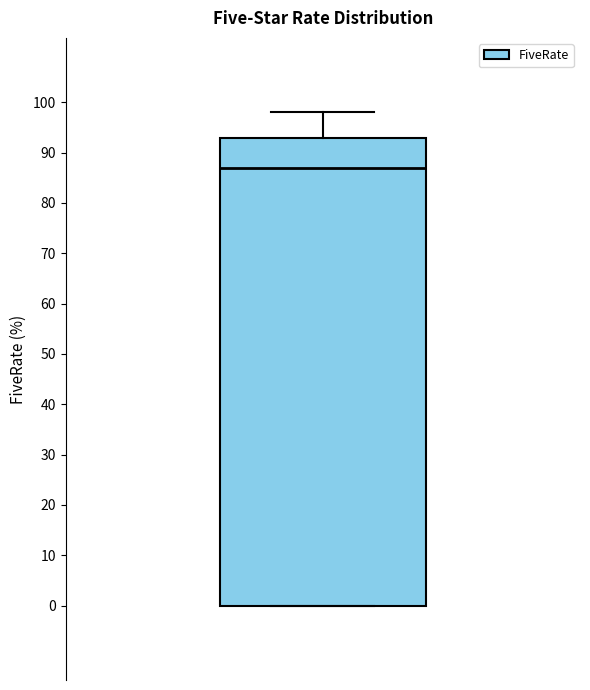

Where is the lower edge of the box on the y-axis? The values are not printed on the chart, so give them approximately, as read against the axis.

0